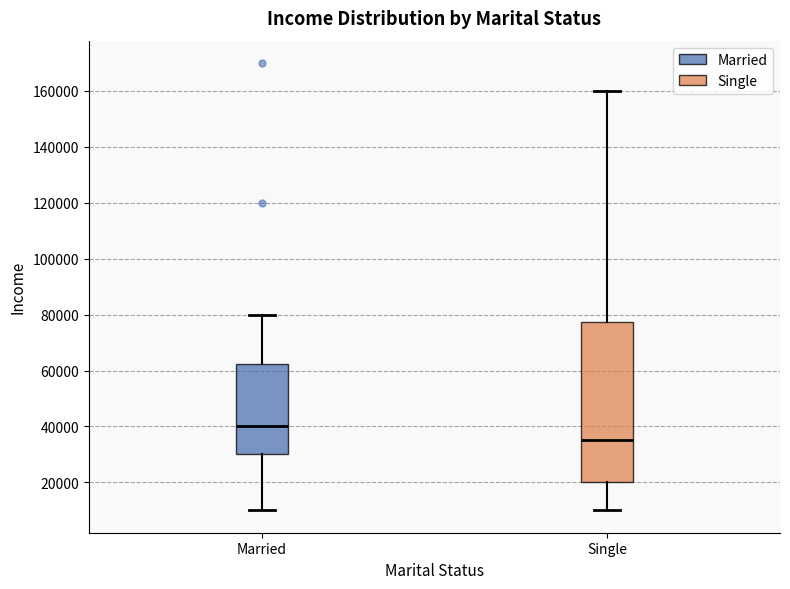

Where does the median line of the box for Married sit on the y-axis? The values are not printed on the chart, so give them approximately, as read against the axis.

40000